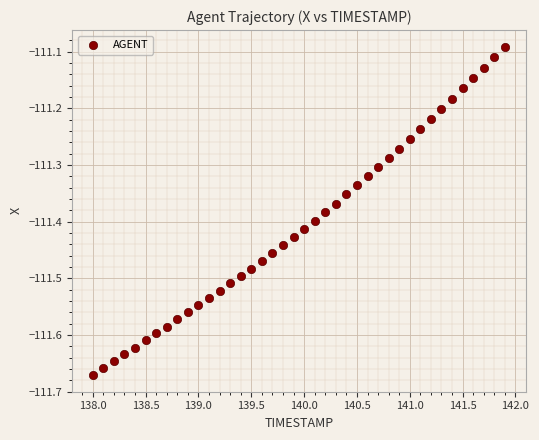

What is the range of X values (max minus min)?

3.9